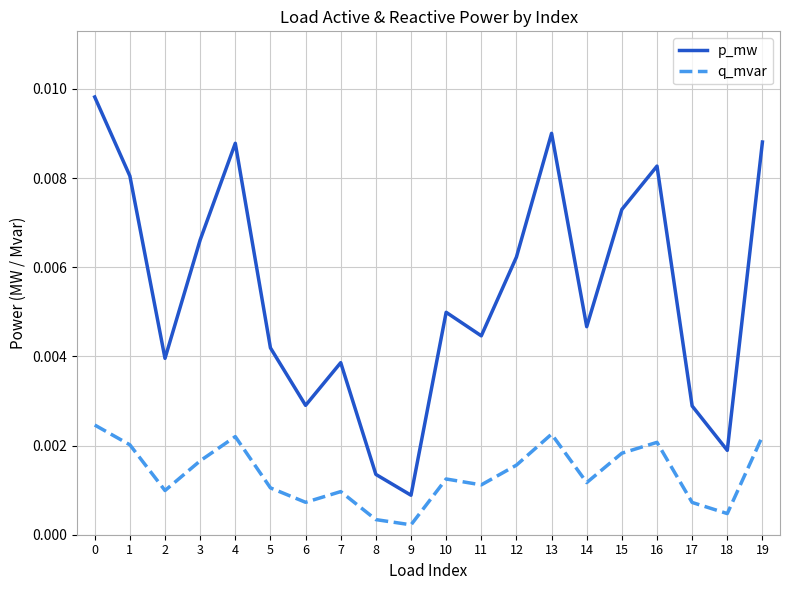

Rank the series by their maximum value, from highest to lowest.

p_mw, q_mvar